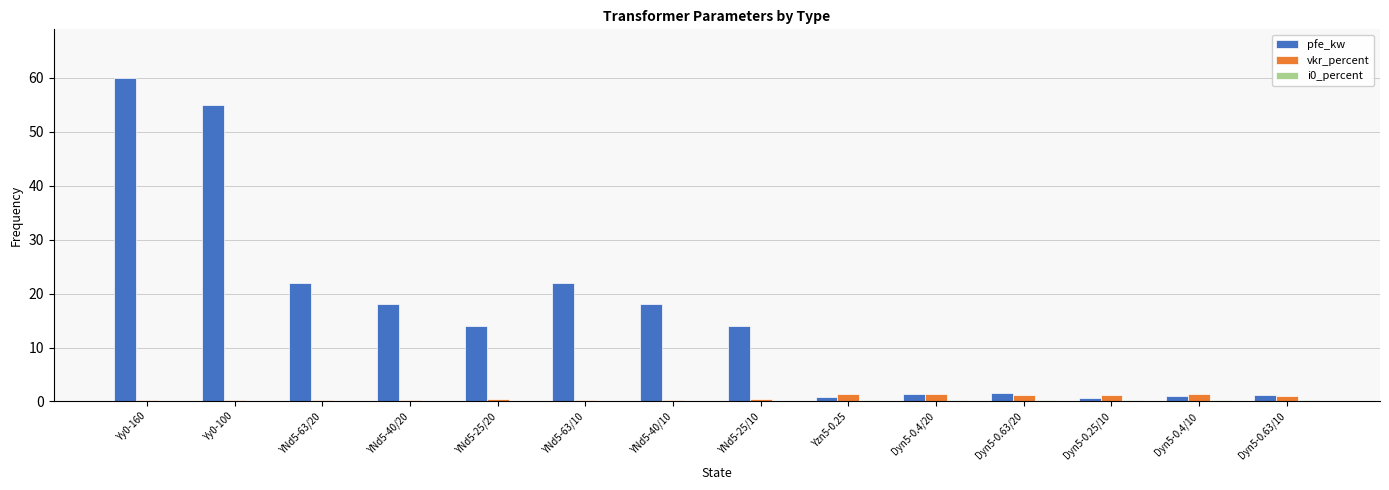

The pfe_kw series shows 0.9 at Dyn5-0.4/10. True or false?

True